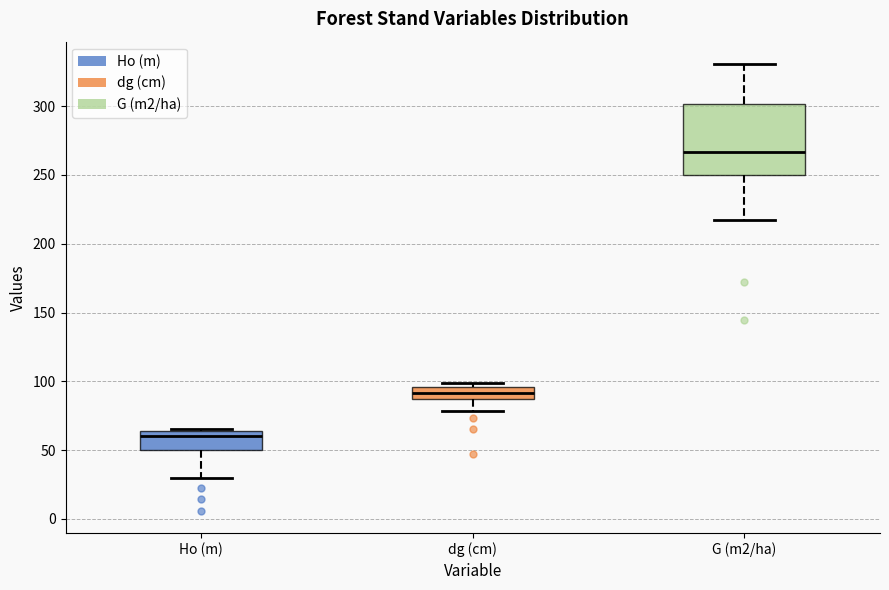

Which box has the lowest median line?

Ho (m)